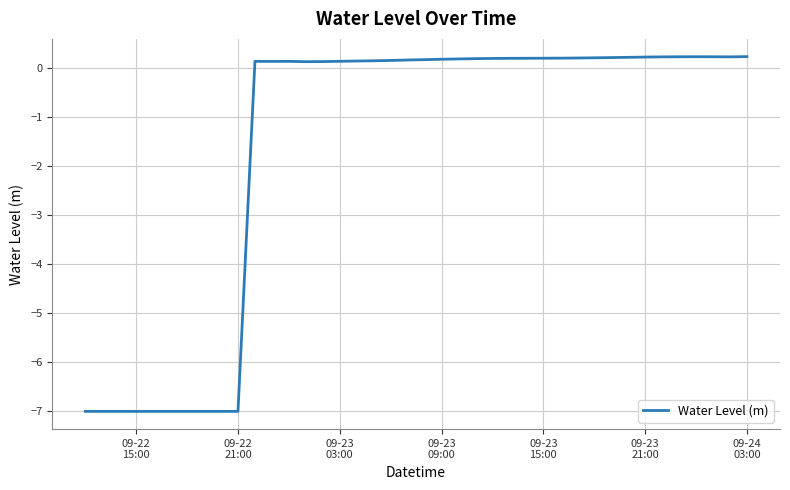

What is the difference between the maximum and minimum values?

7.2